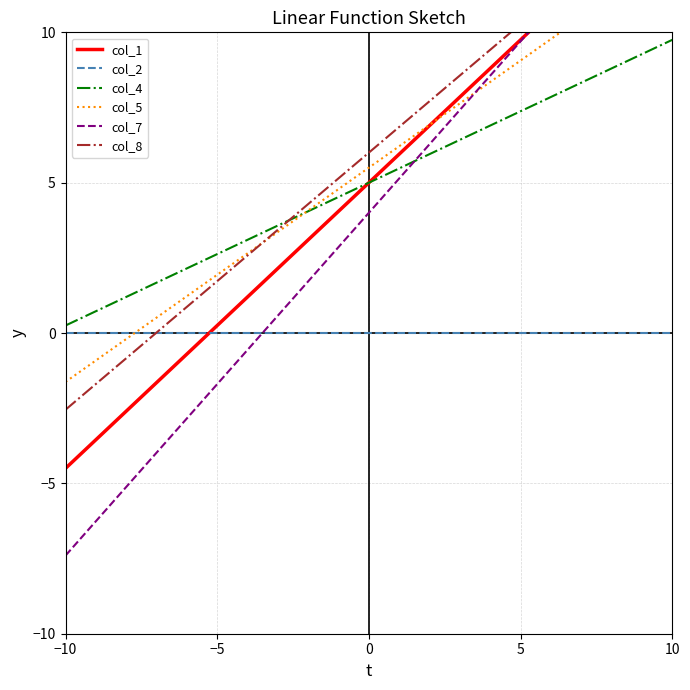

What is the sum of all col_8 values?

120.0